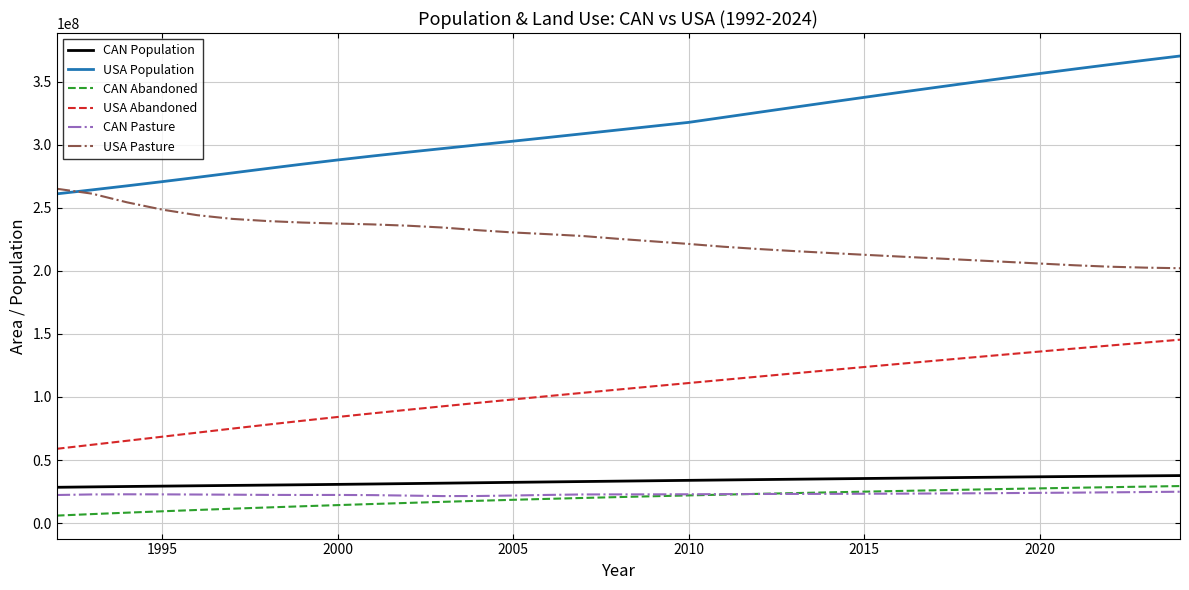

How many lines are shown in the chart?

6